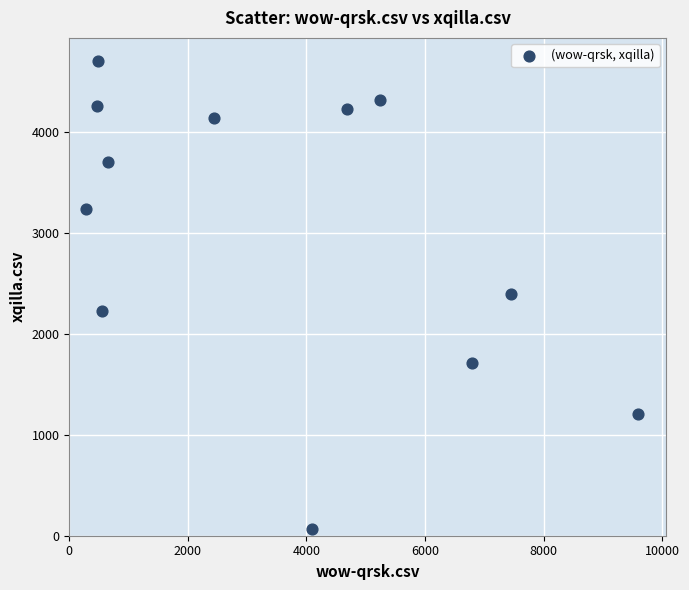

What is the average X value?

3561.7